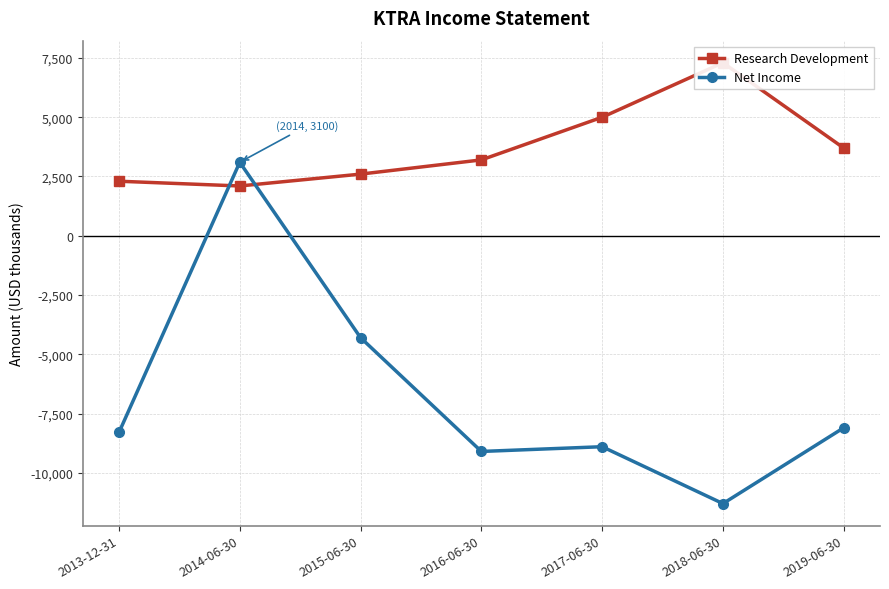

How many lines are shown in the chart?

2